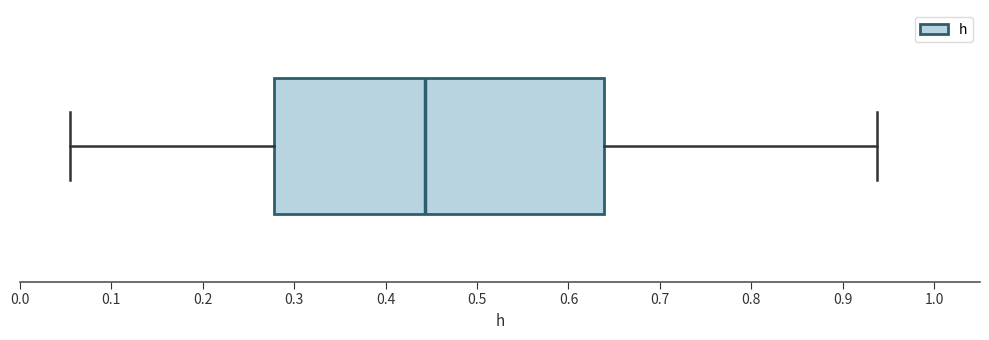

Where does the right whisker of the box end on the x-axis? The values are not printed on the chart, so give them approximately, as read against the axis.

0.94